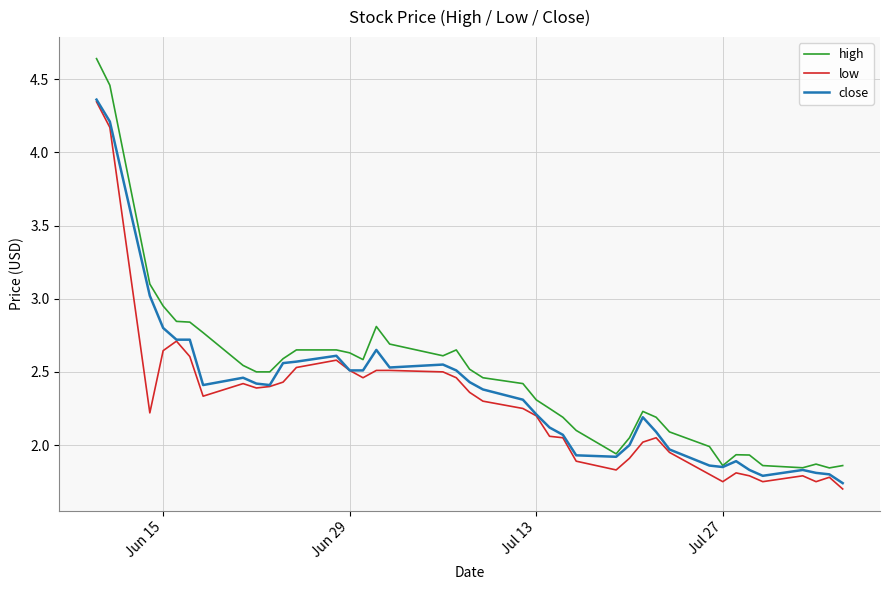

Which series has the widest spread of values?

high